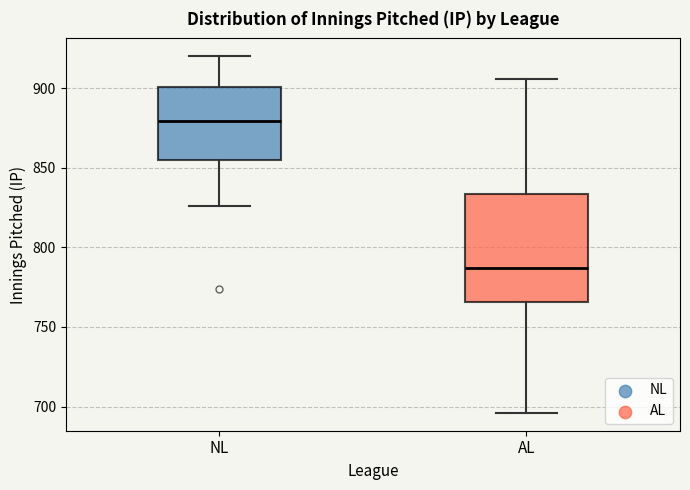

Reading left to right, read every box against the y-axis: the position of its median line, the range the box covers, and the ends of its whiskers. The values are not printed on the chart, so give them approximately, as read against the axis.

NL: median 880, box 855 to 900, whiskers 825 to 920
AL: median 785, box 765 to 835, whiskers 695 to 905